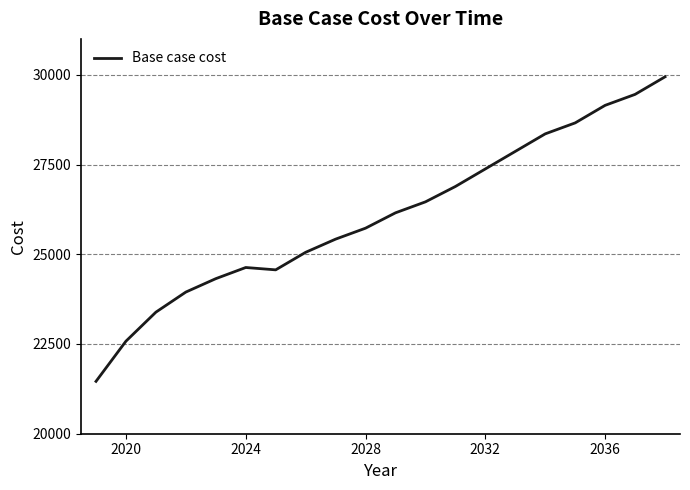

What is the maximum value shown in the chart?

29943.0